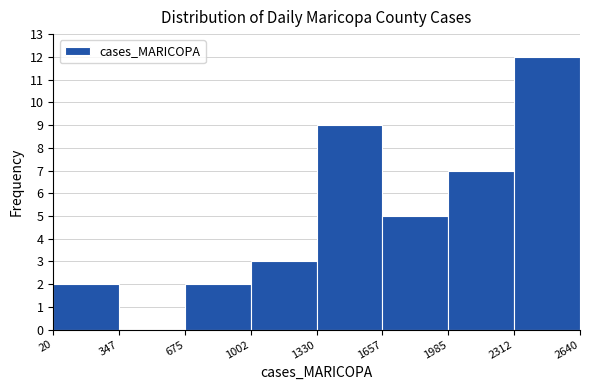

Over which range of the x-axis is the bar tallest?

2312 to 2640